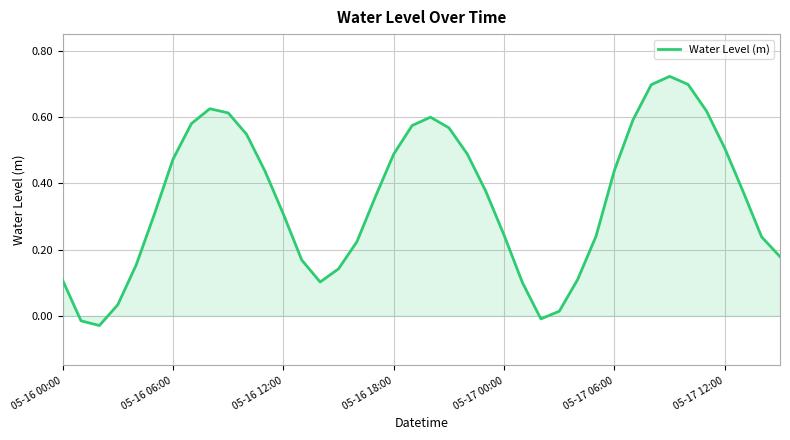

What is the difference between the maximum and minimum values?

0.8